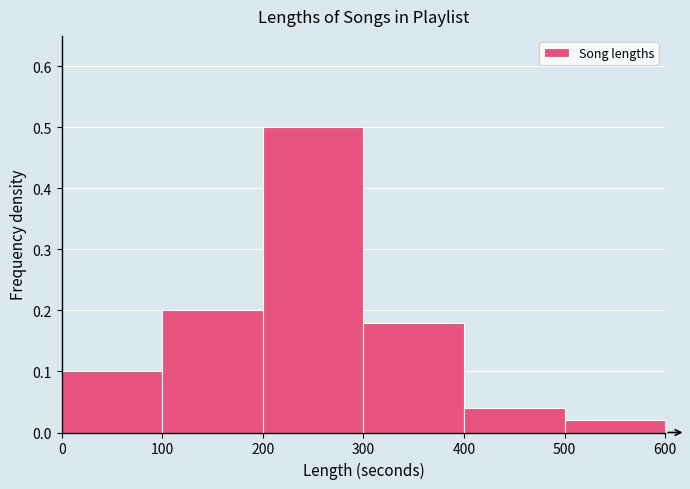

Reading left to right, transcribe this chart: for each bar, give the range it covers on the x-axis and its height. The values are not printed on the chart, so give them approximately, as read against the axis.

0 to 100: 0.10
100 to 200: 0.20
200 to 300: 0.50
300 to 400: 0.18
400 to 500: 0.04
500 to 600: 0.02